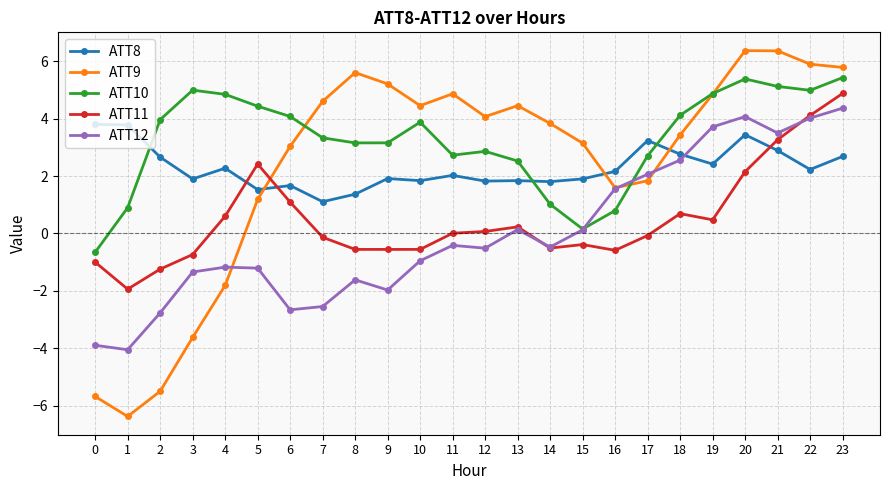

Which series has the largest total across all categories?

ATT10